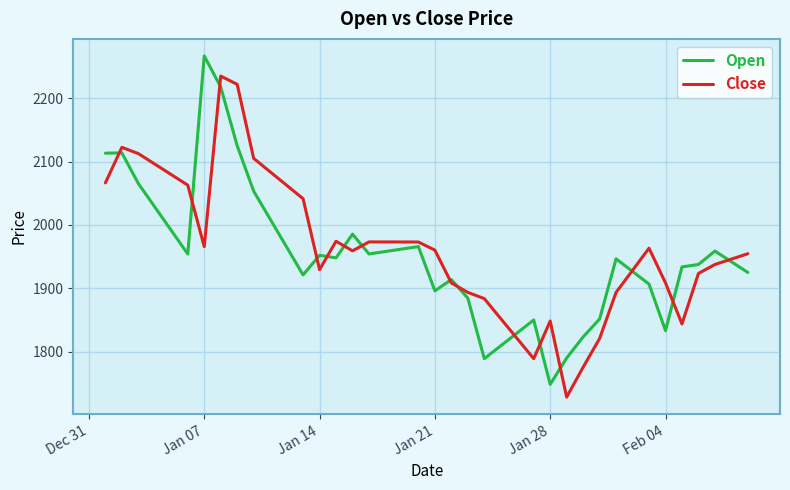

What is the highest value of the Open series?

2267.0